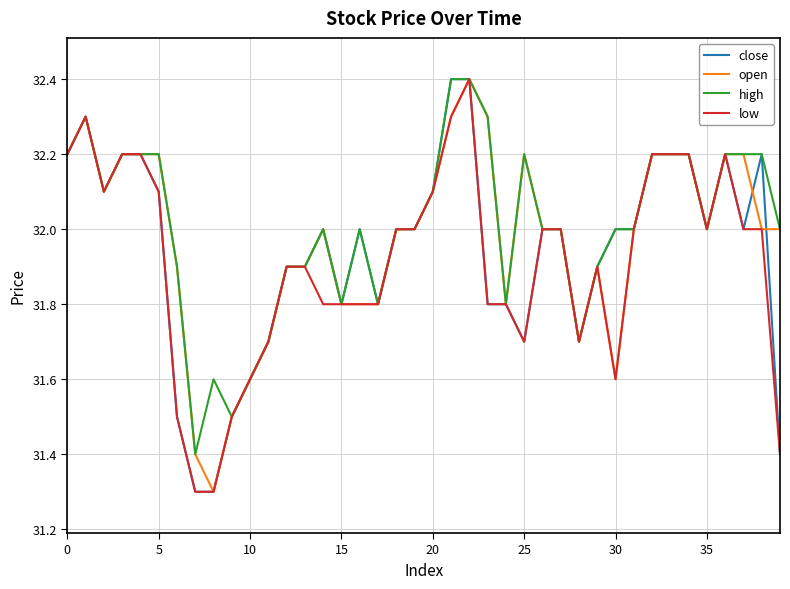

How many lines are shown in the chart?

4